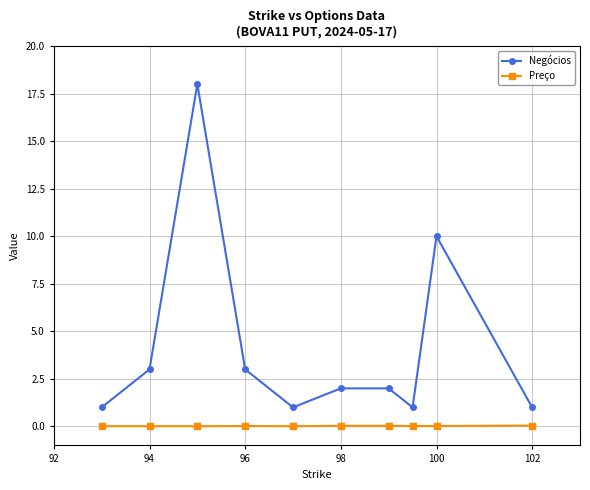

What is the highest value of the Negócios series?

18.0